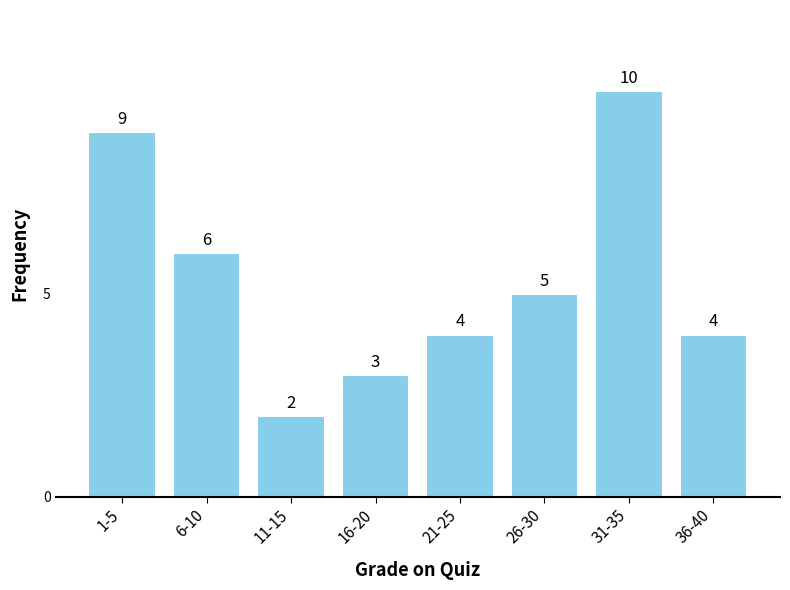

Reading left to right, what are all the values shown in this chart?

9	6	2	3	4	5	10	4